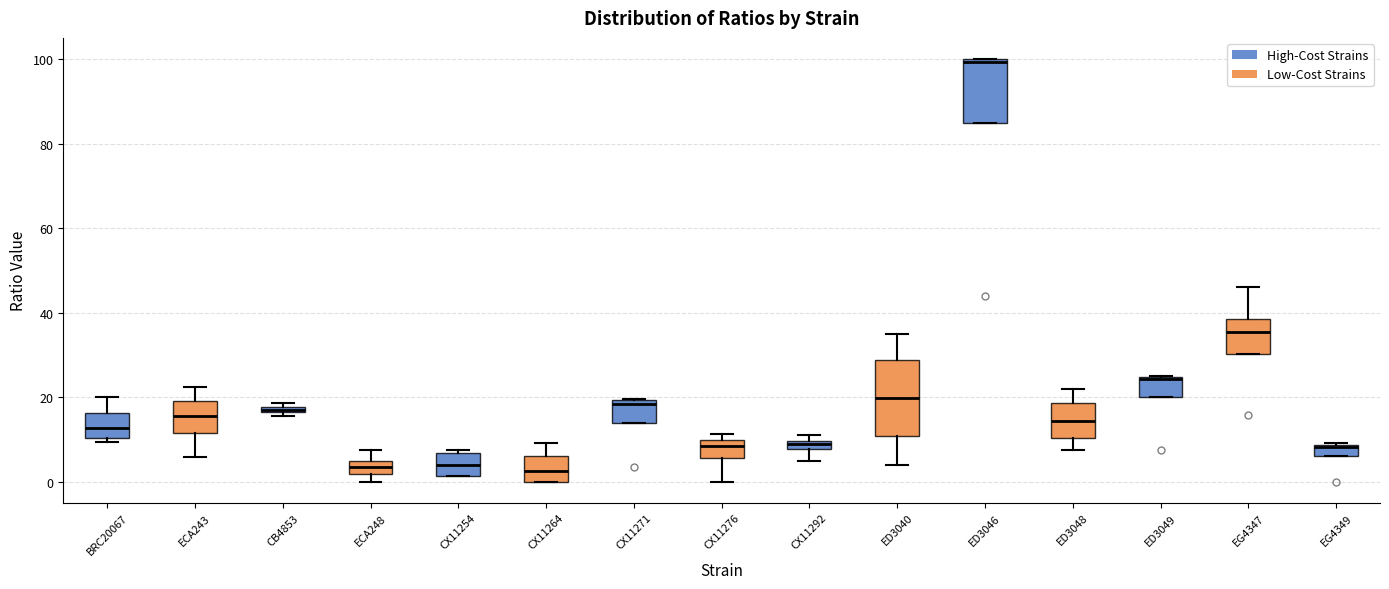

Which box is the tallest, from its lower edge to its upper edge?

ED3040